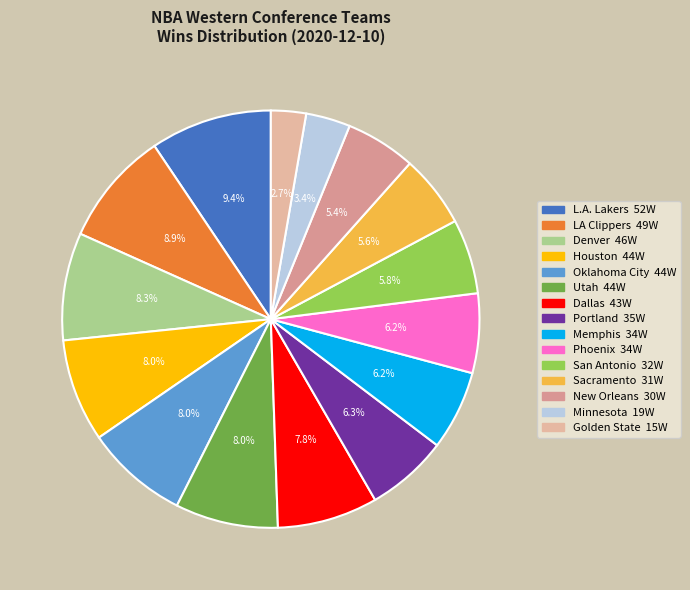

Between LA Clippers and L.A. Lakers, which is larger?

L.A. Lakers